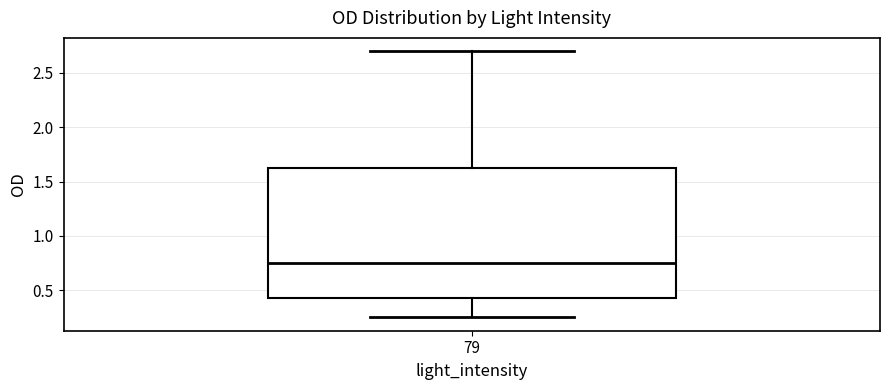

Read this box plot against the y-axis: the position of the median line, the range covered by the box, and the ends of both whiskers. The values are not printed on the chart, so give them approximately, as read against the axis.

median 0.75, box 0.45 to 1.65, whiskers 0.25 to 2.70